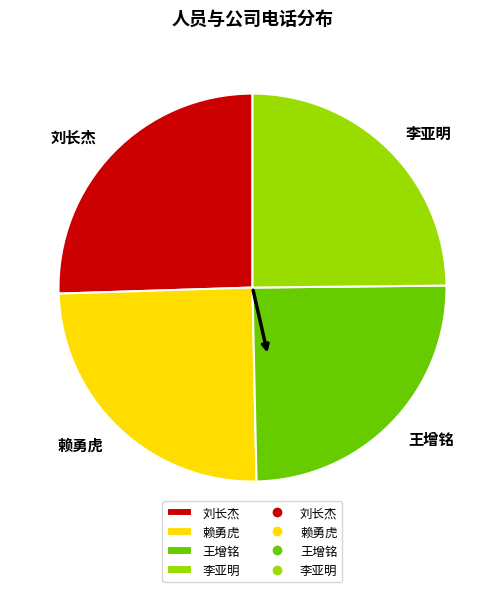

Is the sum of 王增铭 and 赖勇虎 greater than half?

No